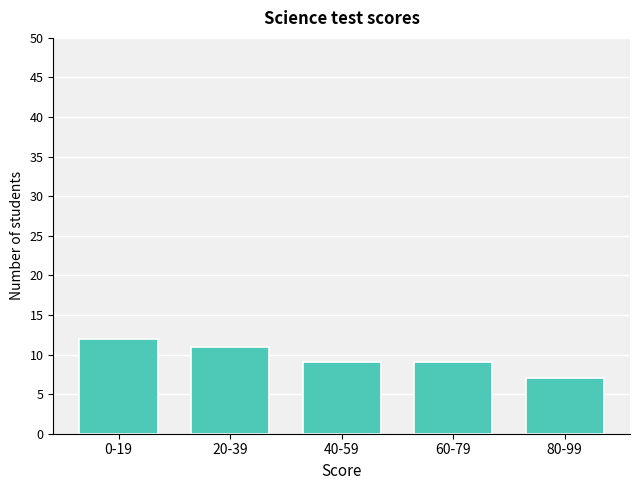

Reading left to right, list all the values displayed in this chart.

12	11	9	9	7